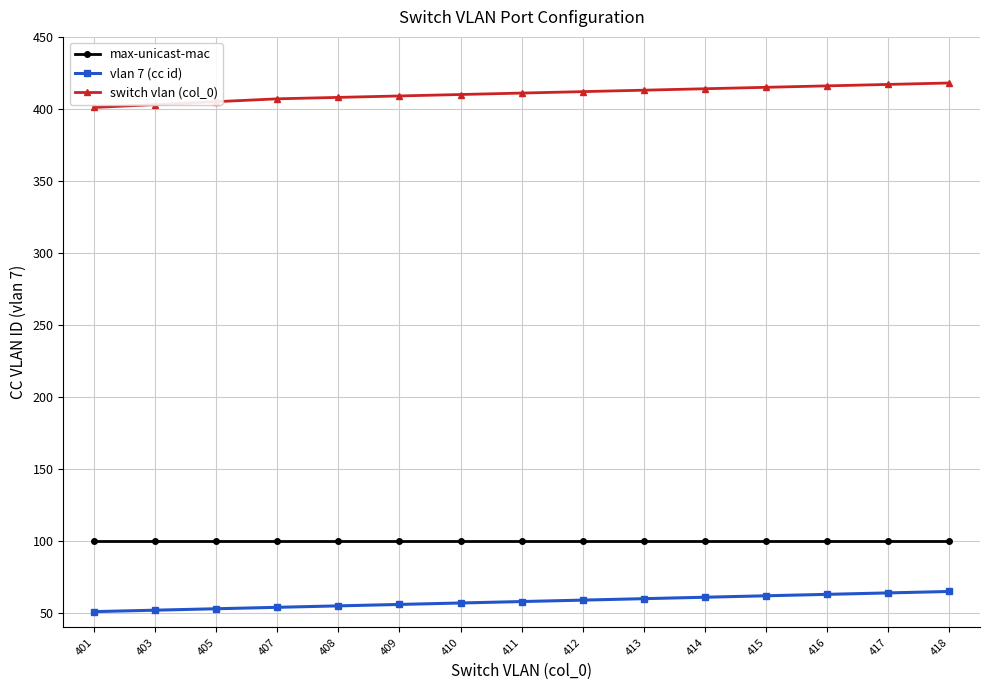

True or false: max-unicast-mac and vlan 7 (cc id) intersect in this chart.

False